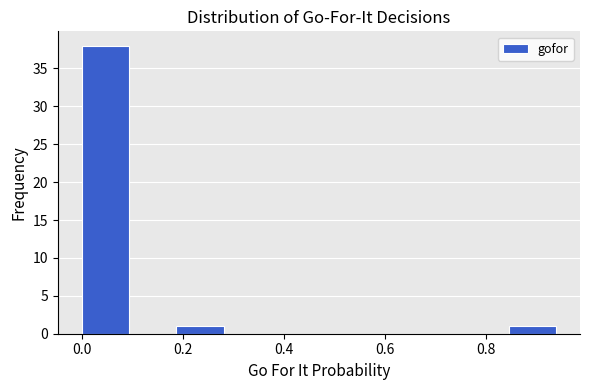

Reading left to right, list every bar in this chart as the range it spans on the x-axis followed by its height. Neither the bar edges nor the heights are printed on the chart, so give them approximately, as read against the axes.

0.000 to 0.094: 38
0.094 to 0.188: 0
0.188 to 0.282: 1
0.282 to 0.376: 0
0.376 to 0.470: 0
0.470 to 0.564: 0
0.564 to 0.658: 0
0.658 to 0.752: 0
0.752 to 0.846: 0
0.846 to 0.940: 1